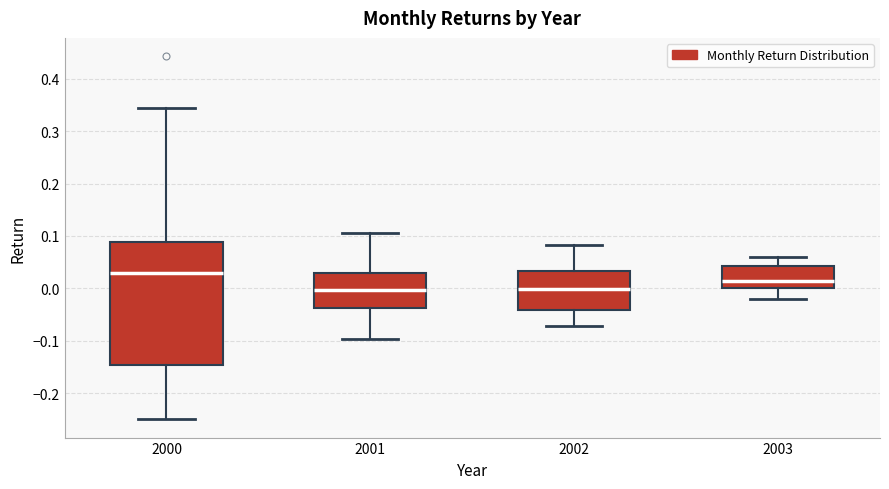

Reading left to right, read every box against the y-axis: the position of its median line, the range the box covers, and the ends of its whiskers. The values are not printed on the chart, so give them approximately, as read against the axis.

2000: median 0.03, box -0.15 to 0.09, whiskers -0.25 to 0.34
2001: median 0.00, box -0.04 to 0.03, whiskers -0.10 to 0.11
2002: median 0.00, box -0.04 to 0.03, whiskers -0.07 to 0.08
2003: median 0.02, box 0.00 to 0.04, whiskers -0.02 to 0.06